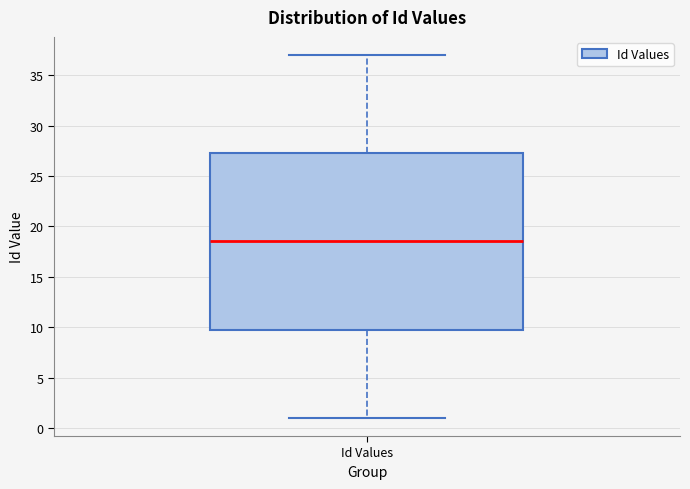

Read this box plot against the y-axis: the position of the median line, the range covered by the box, and the ends of both whiskers. The values are not printed on the chart, so give them approximately, as read against the axis.

median 18.5, box 10.0 to 27.5, whiskers 1.0 to 37.0